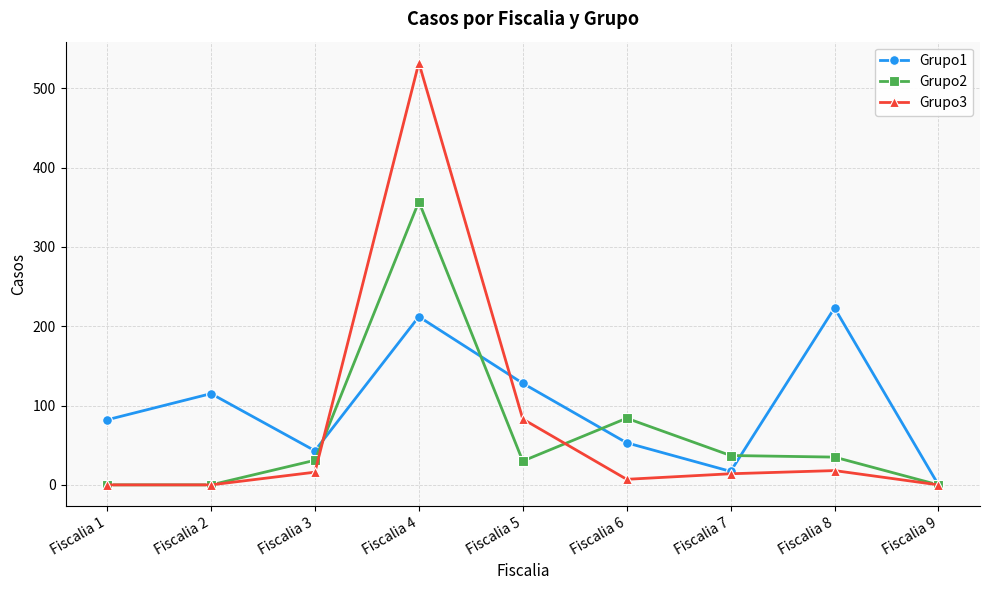

Between Fiscalia 1 and Fiscalia 5, which series saw the biggest shift?

Grupo3